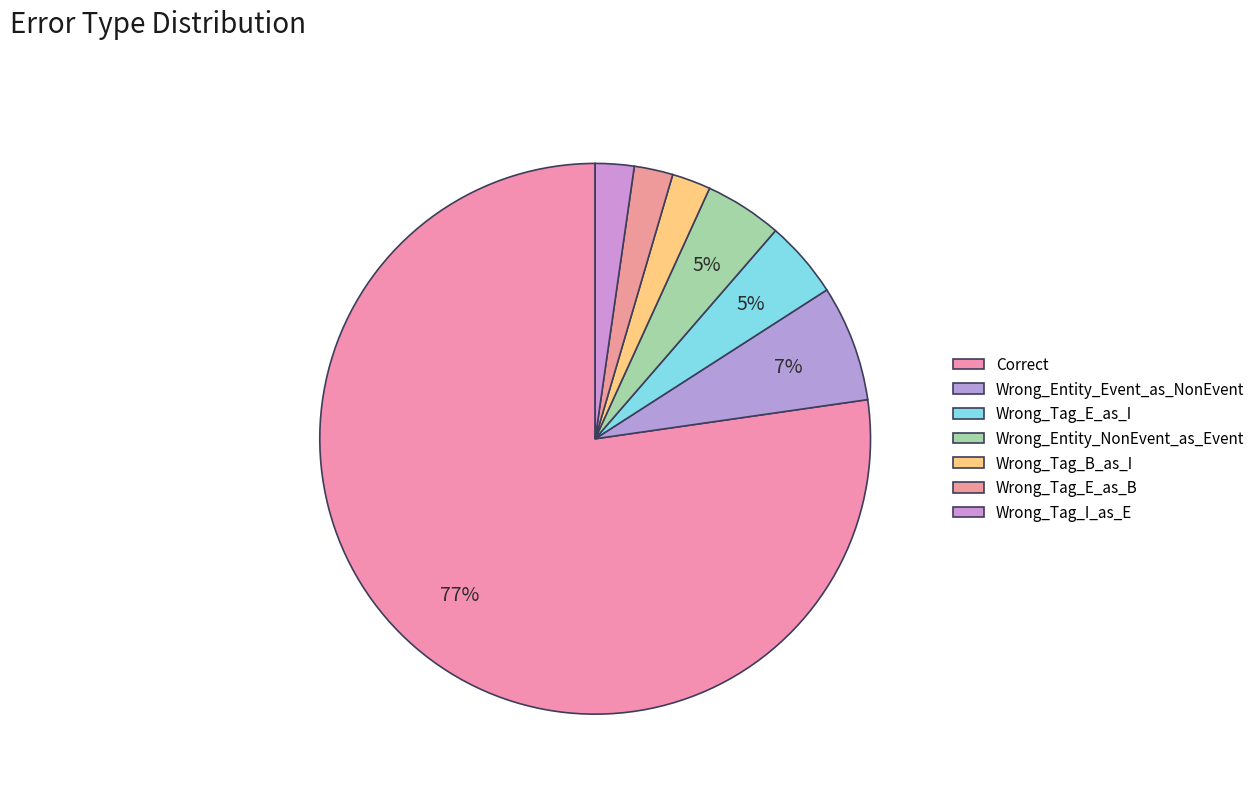

Rank the categories by value from lowest to highest.

Wrong_Tag_B_as_I, Wrong_Tag_E_as_B, Wrong_Tag_I_as_E, Wrong_Tag_E_as_I, Wrong_Entity_NonEvent_as_Event, Wrong_Entity_Event_as_NonEvent, Correct